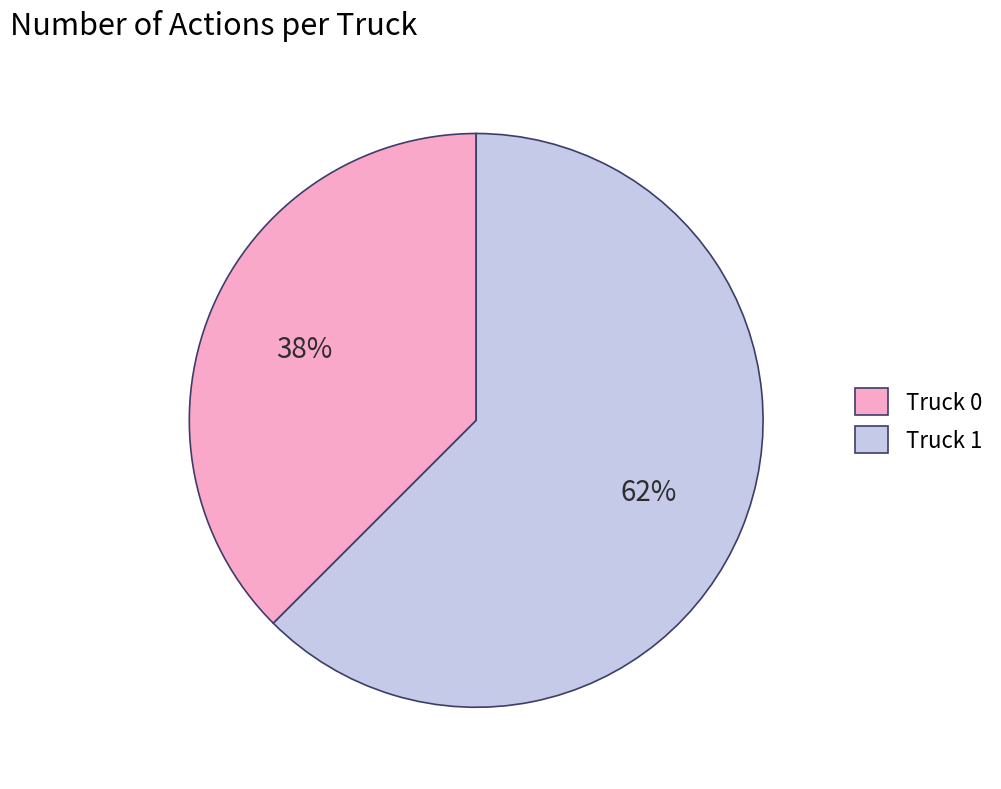

Is the sum of Truck 1 and Truck 0 greater than half?

Yes